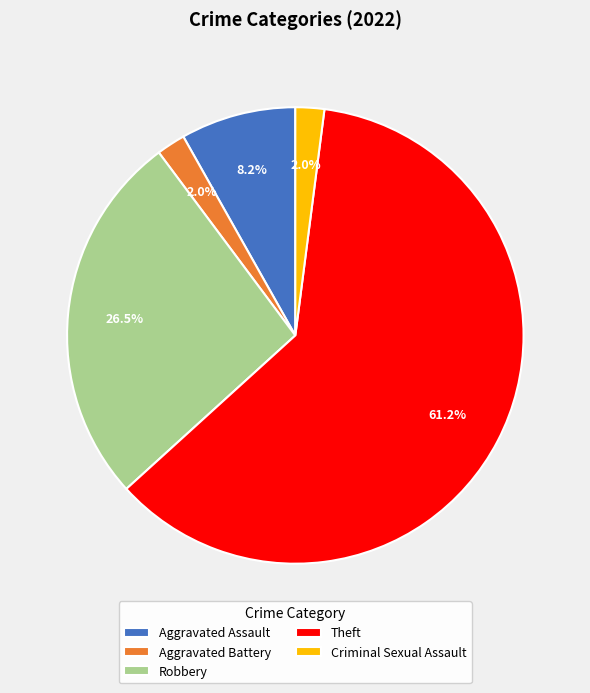

Between Theft and Aggravated Assault, which is larger?

Theft